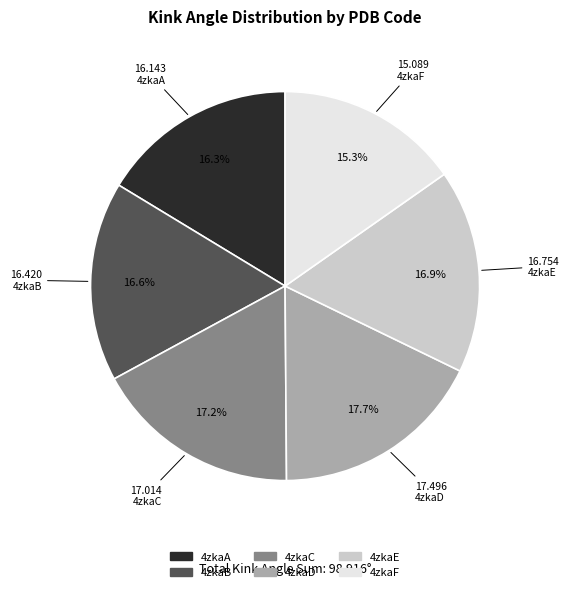

True or false: 4zkaF accounts for 15% of the total.

True